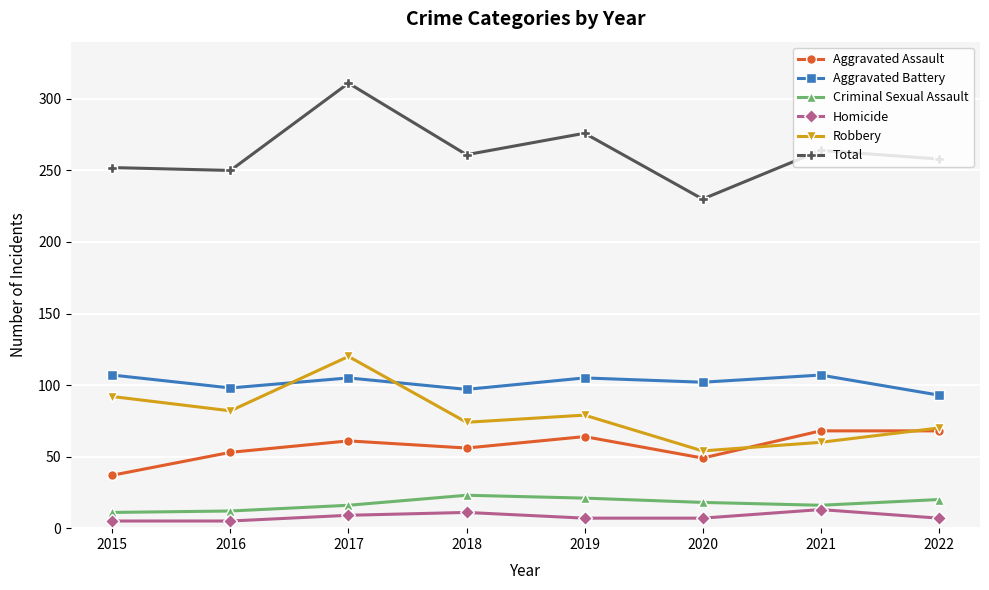

How many categories are shown in the chart?

8